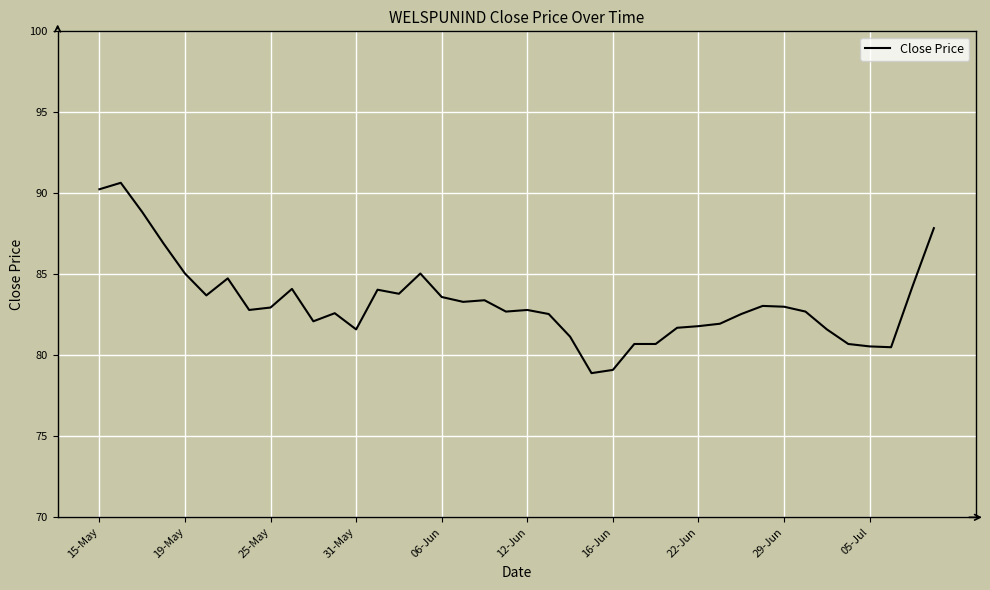

What is the minimum value shown in the chart?

78.9